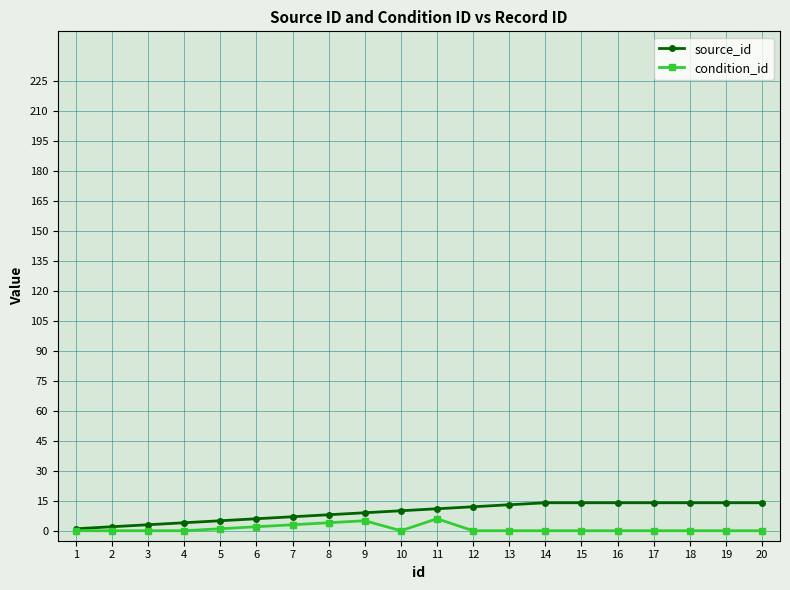

The source_id series shows 14 at 20. True or false?

True